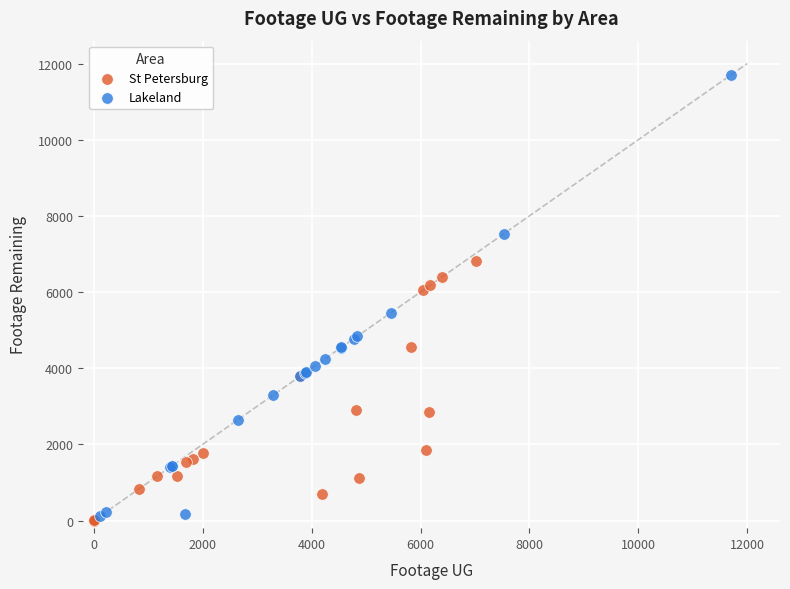

Which series has the widest spread of Y values?

Lakeland